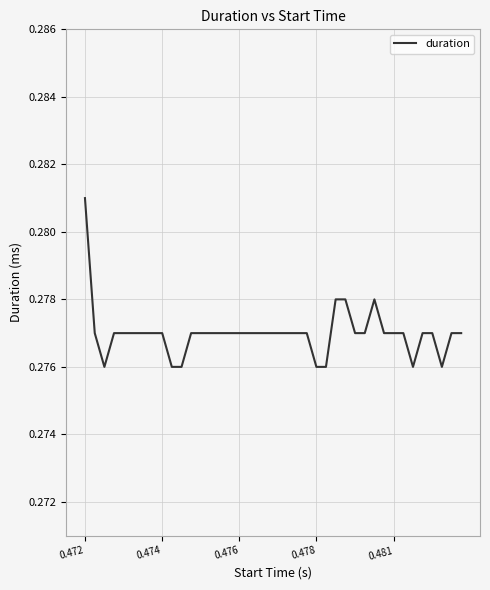

Does the chart have visible grid lines?

Yes